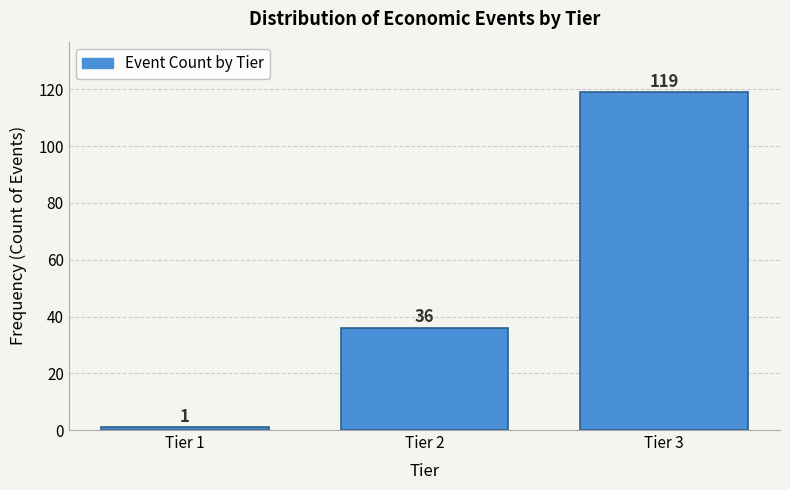

Reading left to right, what are all the values shown in this chart?

Tier 1=1	Tier 2=36	Tier 3=119